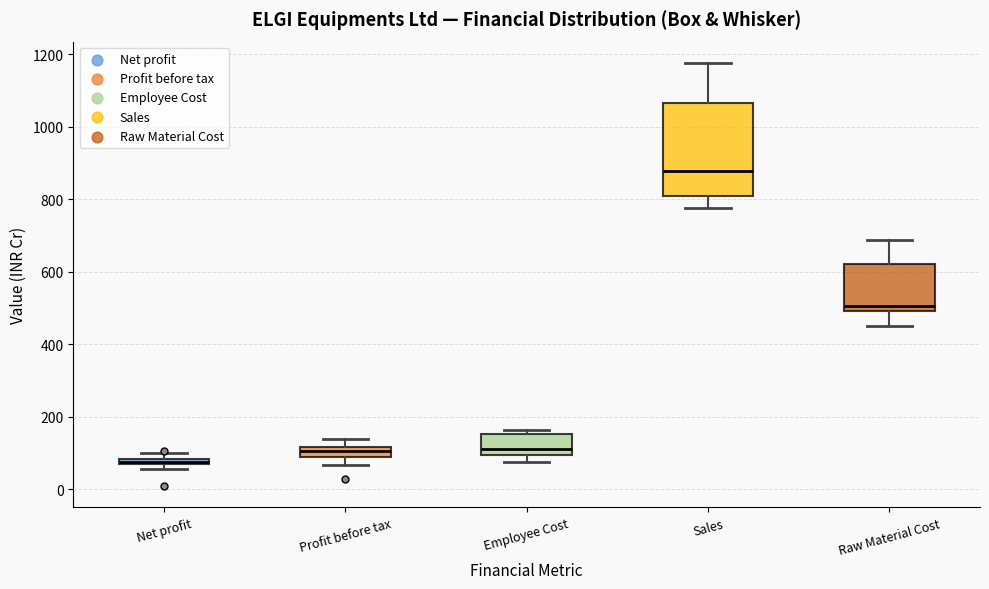

Comparing the boxes themselves (not the whiskers), which one is the tallest?

Sales